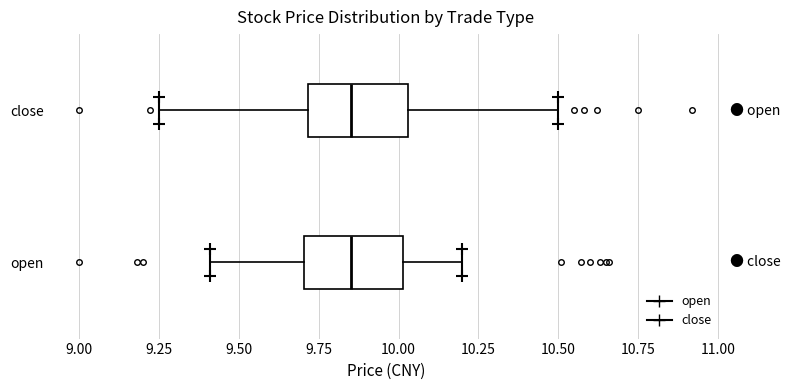

Reading bottom to top, read every box against the x-axis: the position of its median line, the range the box covers, and the ends of its whiskers. The values are not printed on the chart, so give them approximately, as read against the axis.

open: median 9.85, box 9.70 to 10.00, whiskers 9.40 to 10.20
close: median 9.85, box 9.70 to 10.05, whiskers 9.25 to 10.50